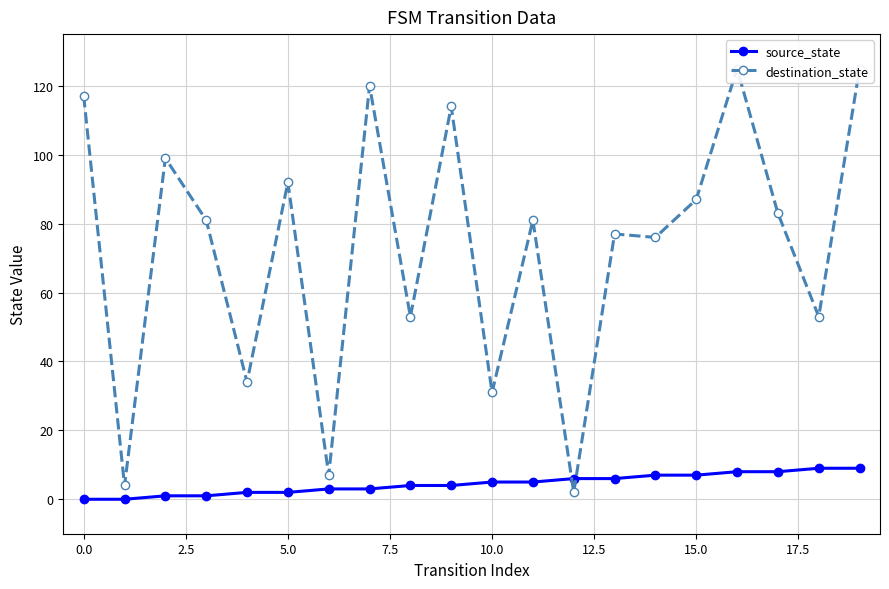

Is this an area chart (filled region under the line)?

No